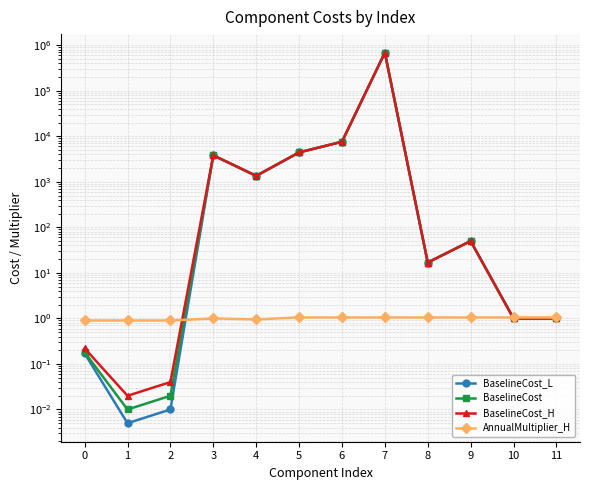

Is the value of BaselineCost at 5 greater than the value of AnnualMultiplier_H at 1?

Yes